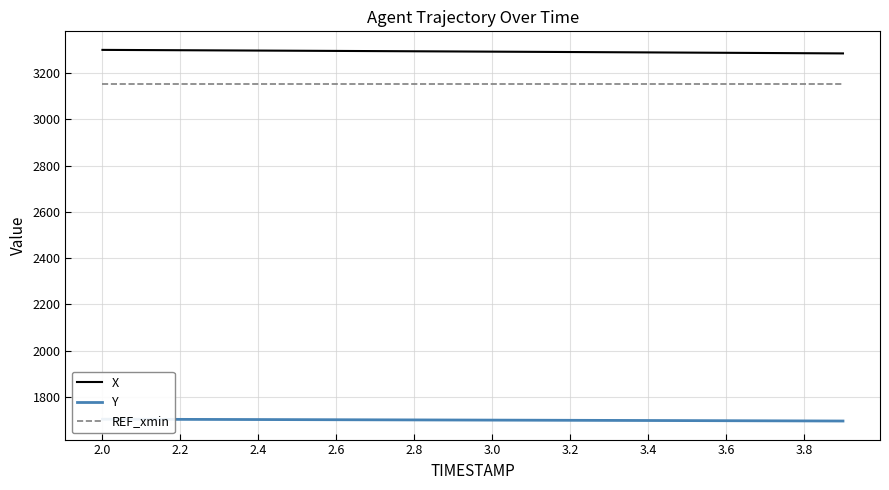

What is the smallest value displayed?

1696.5